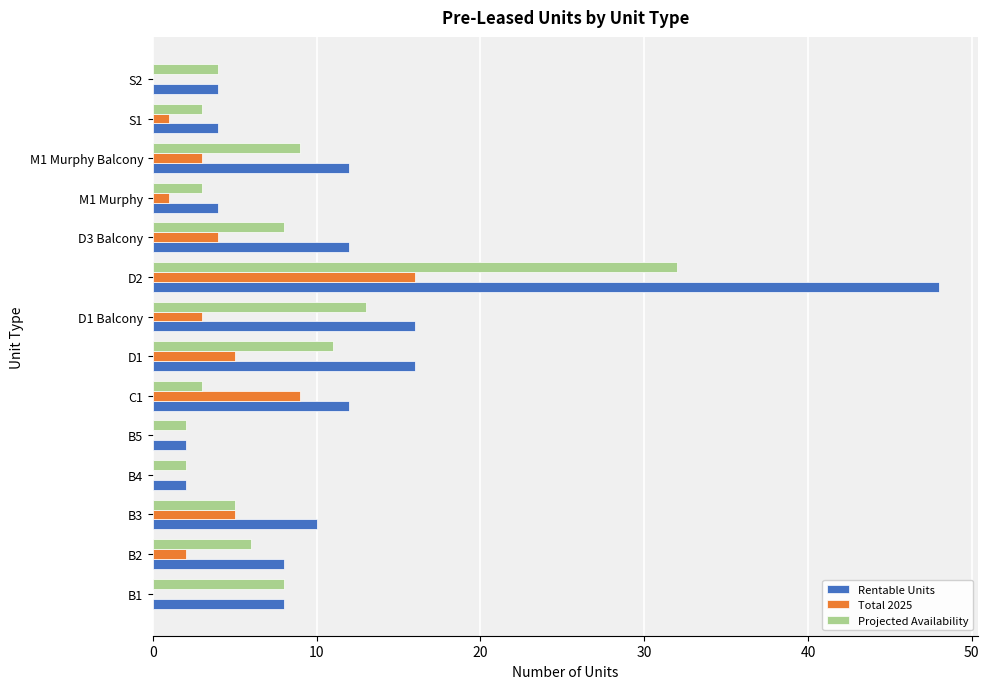

The Rentable Units series shows 8 at B2. True or false?

True